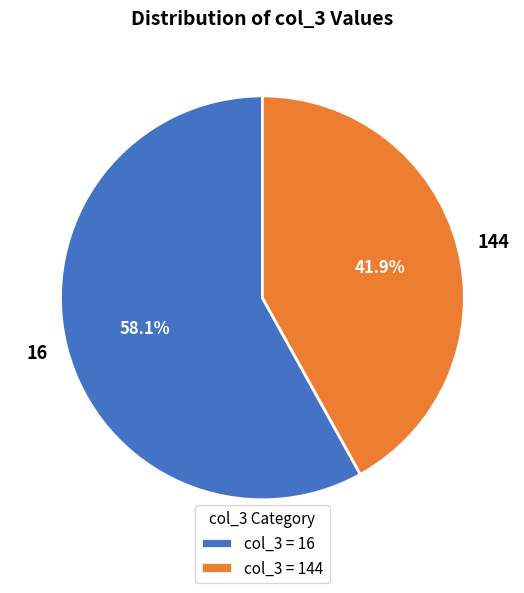

Does any single category account for the majority?

Yes